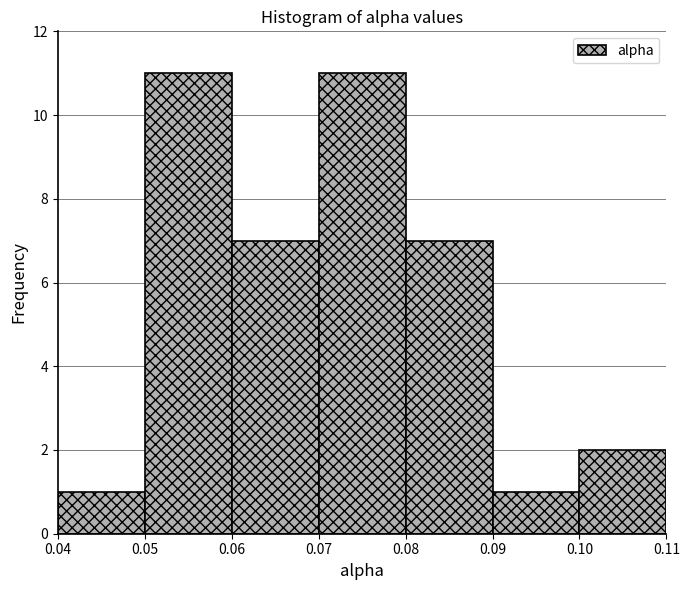

Reading left to right, transcribe this chart: for each bar, give the range it covers on the x-axis and its height. The values are not printed on the chart, so give them approximately, as read against the axis.

0.04 to 0.05: 1
0.05 to 0.06: 11
0.06 to 0.07: 7
0.07 to 0.08: 11
0.08 to 0.09: 7
0.09 to 0.10: 1
0.10 to 0.11: 2